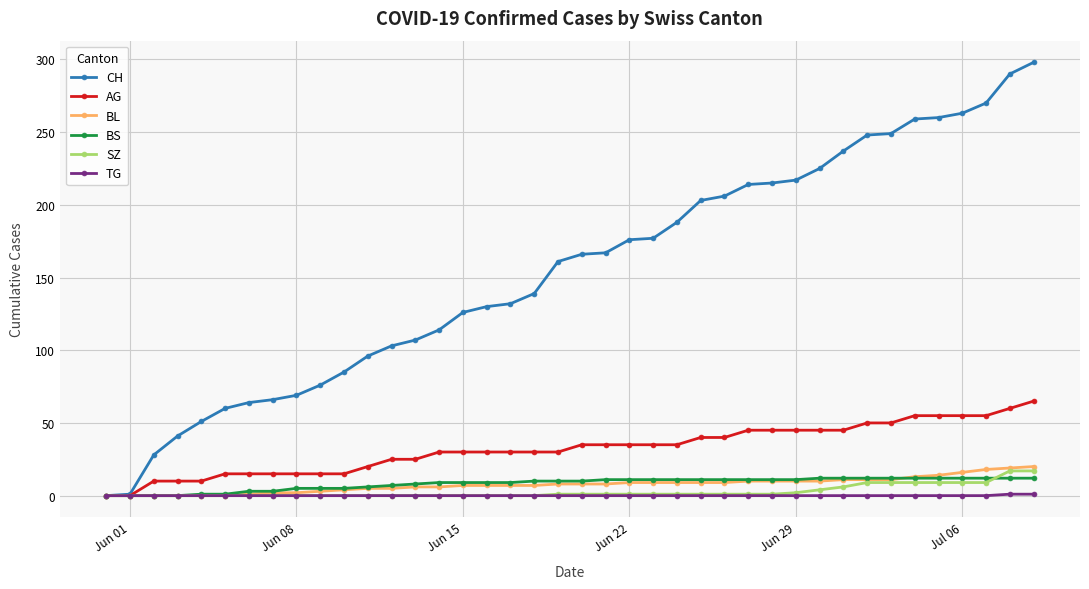

At how many categories does at least one series exceed 164?

20